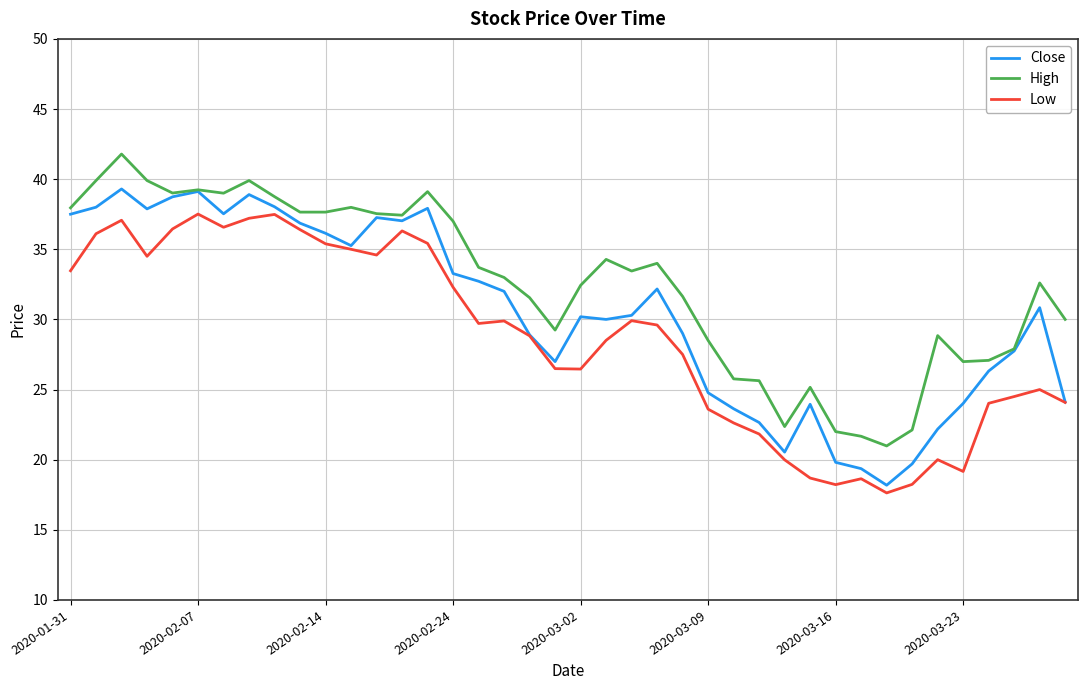

True or false: High and Low intersect in this chart.

False